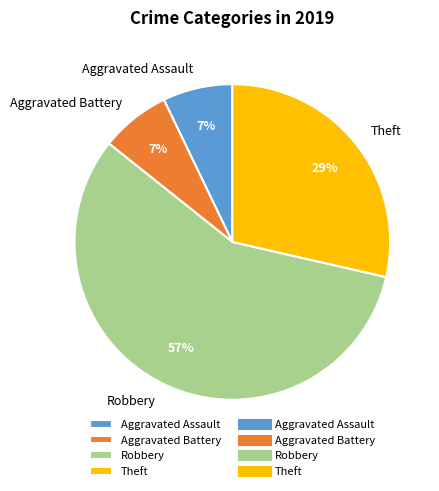

Is the sum of Theft and Aggravated Assault greater than half?

No